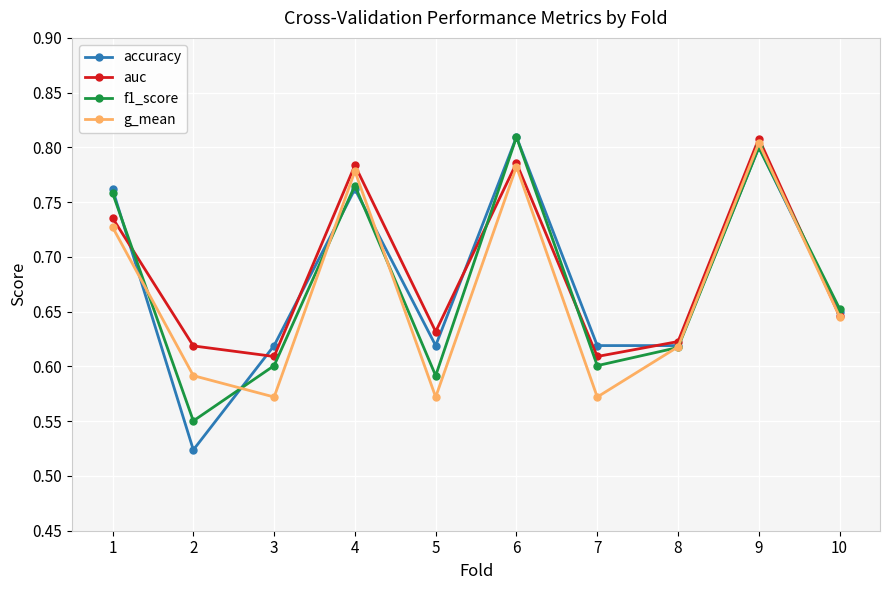

Is the value of g_mean at 5 greater than the value of auc at 1?

No